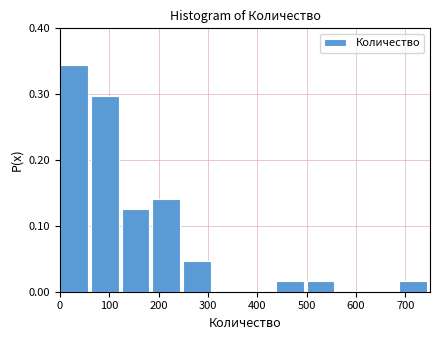

Reading left to right, transcribe this chart: for each bar, give the range it covers on the x-axis and its height. Neither the bar edges nor the heights are printed on the chart, so give them approximately, as read against the axes.

0 to 60: 0.34
60 to 130: 0.30
130 to 190: 0.13
190 to 250: 0.14
250 to 310: 0.05
310 to 380: 0
380 to 440: 0
440 to 500: 0.02
500 to 560: 0.02
560 to 630: 0
630 to 690: 0
690 to 750: 0.02